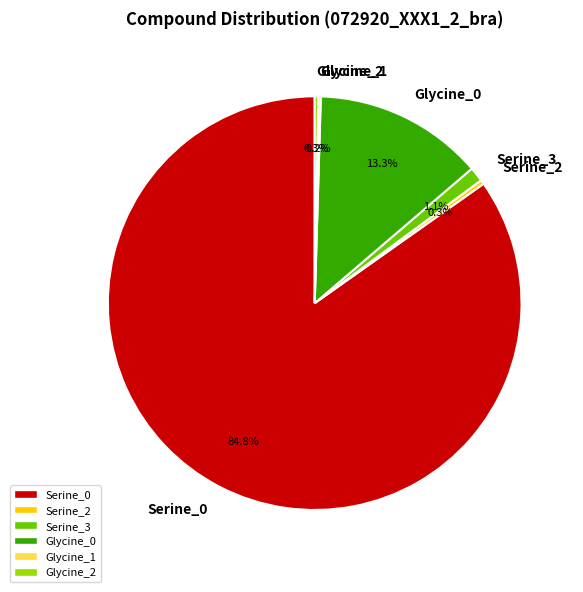

Which category accounts for the majority?

Serine_0